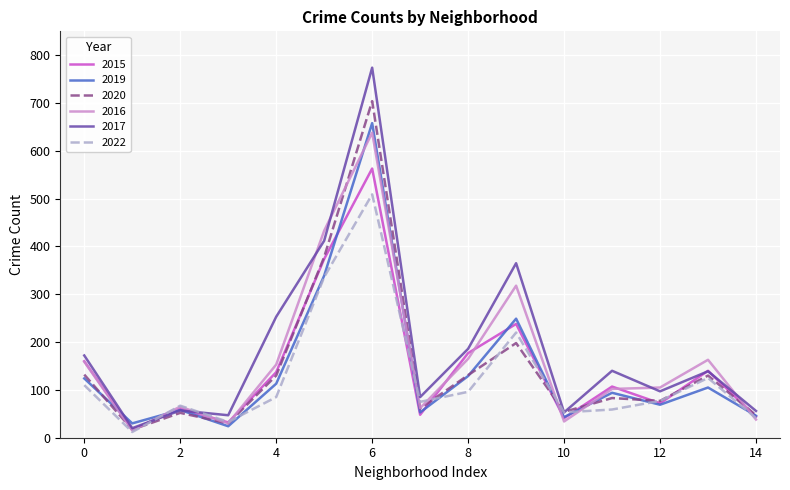

Which series has the largest range (max minus min)?

2017